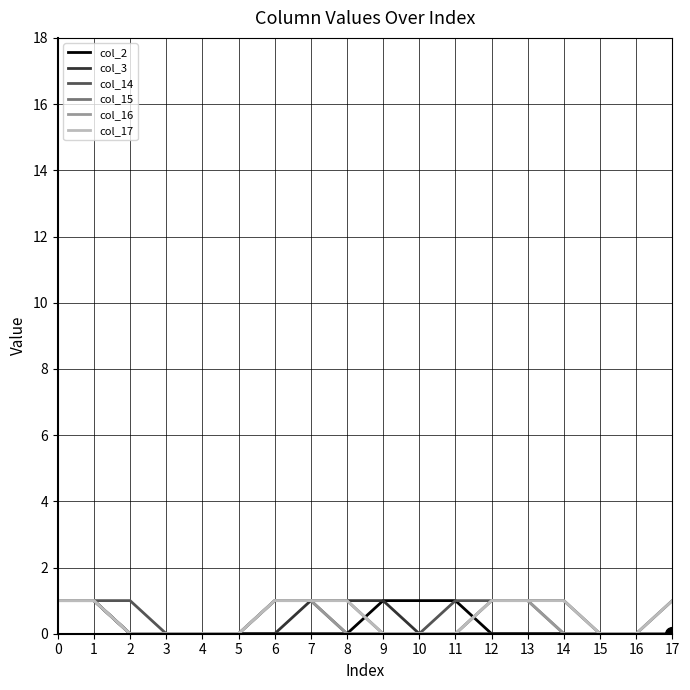

Reading left to right, list all the values displayed in this chart.

col_2: 0=1	1=1	2=0	3=0	4=0	5=0	6=0	7=0	8=0	9=1	10=1	11=1	12=0	13=0	14=0	15=0	16=0	17=0
col_3: 0=1	1=1	2=0	3=0	4=0	5=0	6=0	7=1	8=1	9=1	10=0	11=0	12=0	13=0	14=0	15=0	16=0	17=0
col_14: 0=1	1=1	2=1	3=0	4=0	5=0	6=1	7=1	8=0	9=0	10=0	11=1	12=1	13=1	14=1	15=0	16=0	17=1
col_15: 0=1	1=1	2=0	3=0	4=0	5=0	6=1	7=1	8=1	9=0	10=0	11=0	12=1	13=1	14=0	15=0	16=0	17=0
col_16: 0=1	1=1	2=0	3=0	4=0	5=0	6=1	7=1	8=0	9=0	10=0	11=0	12=1	13=1	14=0	15=0	16=0	17=0
col_17: 0=1	1=1	2=0	3=0	4=0	5=0	6=1	7=1	8=1	9=0	10=0	11=0	12=1	13=1	14=1	15=0	16=0	17=1